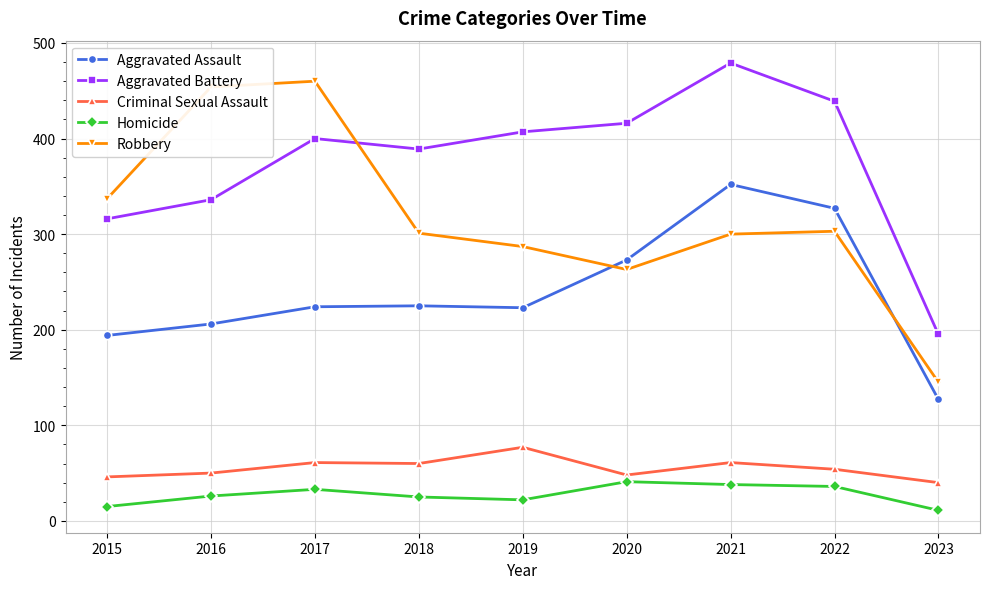

What is the sum of all Criminal Sexual Assault values?

497